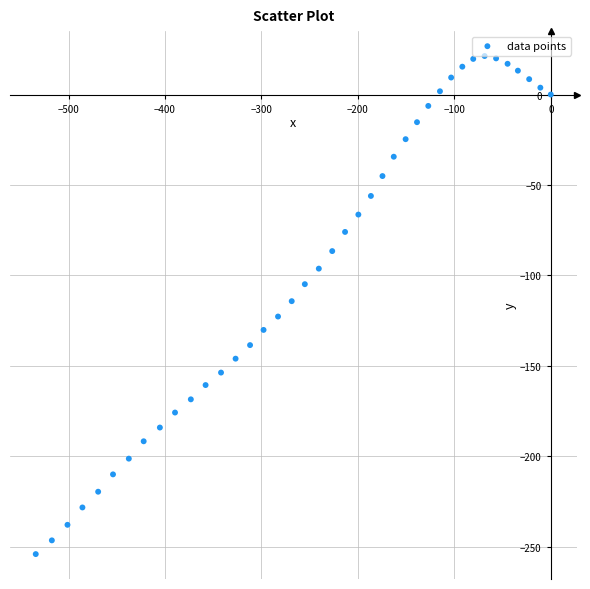

What is the range of X values (max minus min)?

534.0